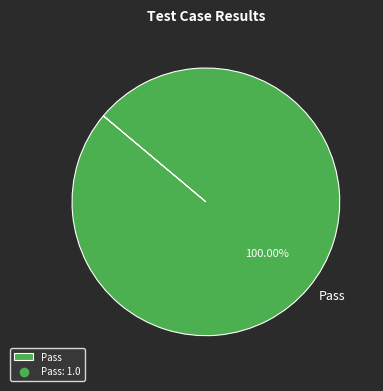

Which slice represents more than half of the pie?

Pass